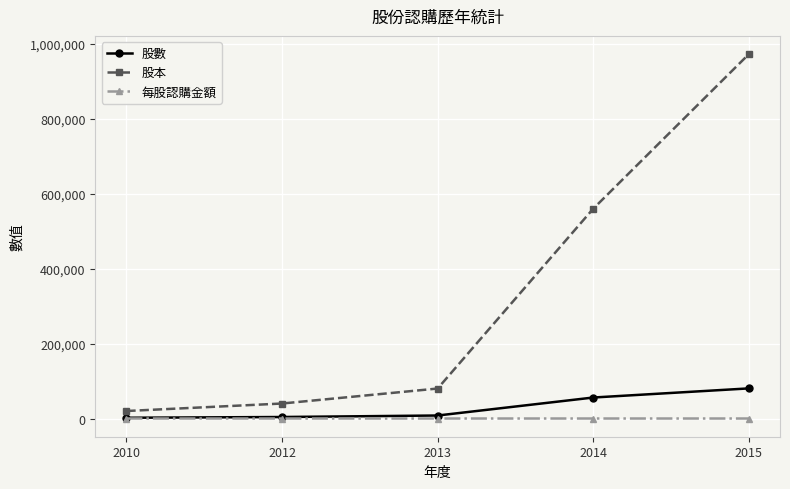

Which series has the largest range (max minus min)?

股本